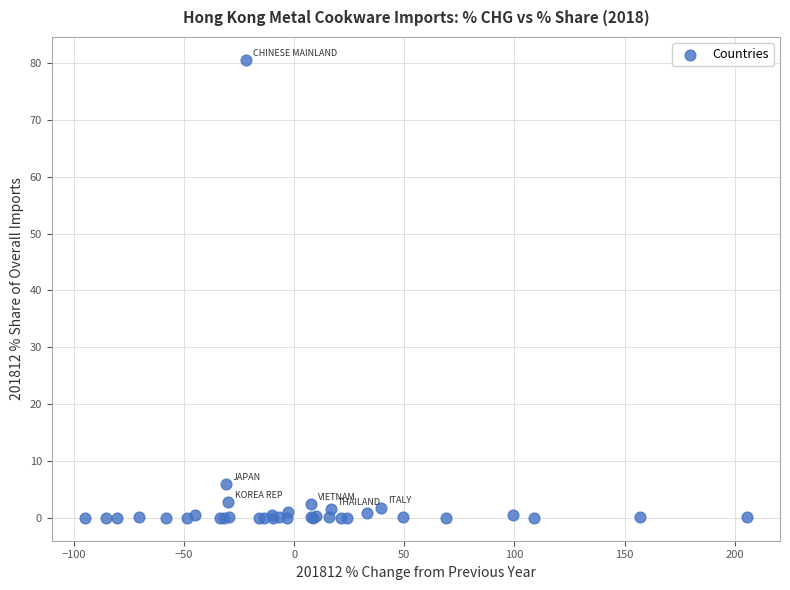

What Y value in the scatter plot is closest to 40?

5.9